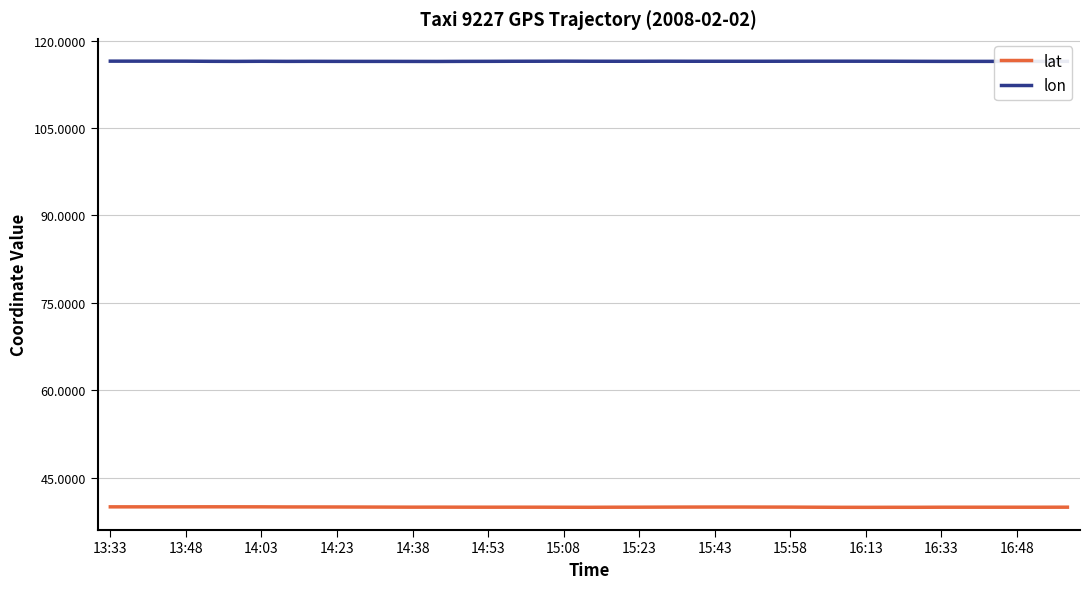

List the series in order of their peak value, highest first.

lon, lat